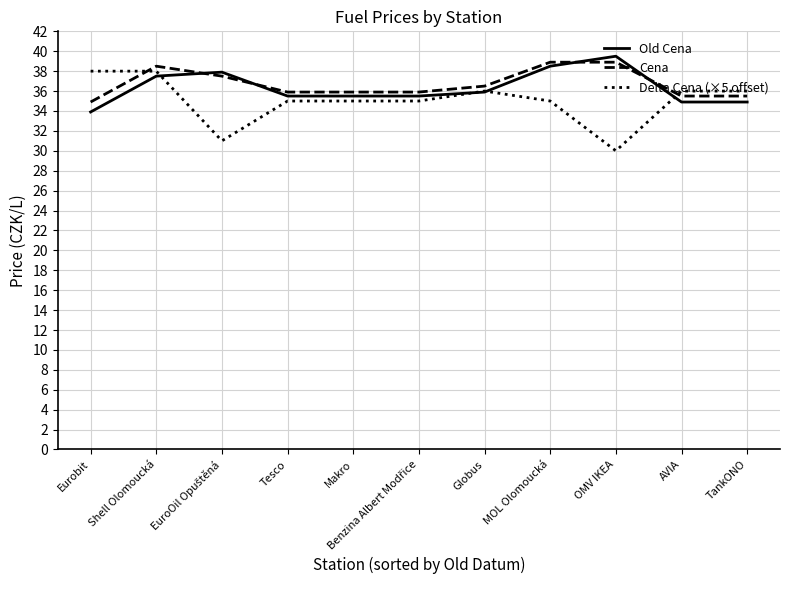

What is the greatest value displayed?

39.5